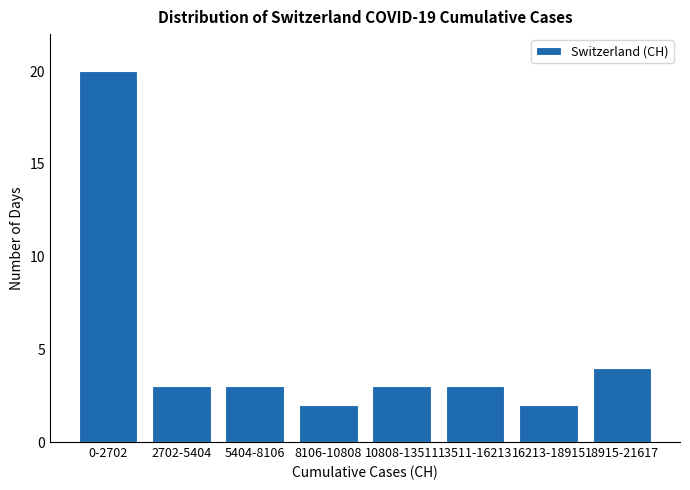

Reading right to left, what are all the values shown in this chart?

18915-21617=4	16213-18915=2	13511-16213=3	10808-13511=3	8106-10808=2	5404-8106=3	2702-5404=3	0-2702=20